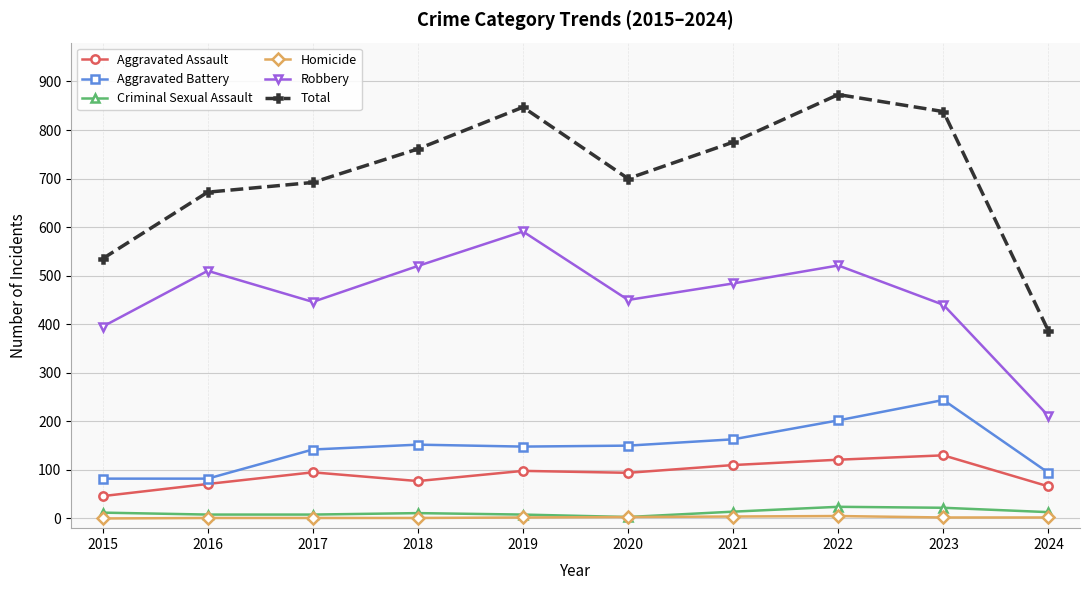

Where is the first local maximum for Robbery?

2016